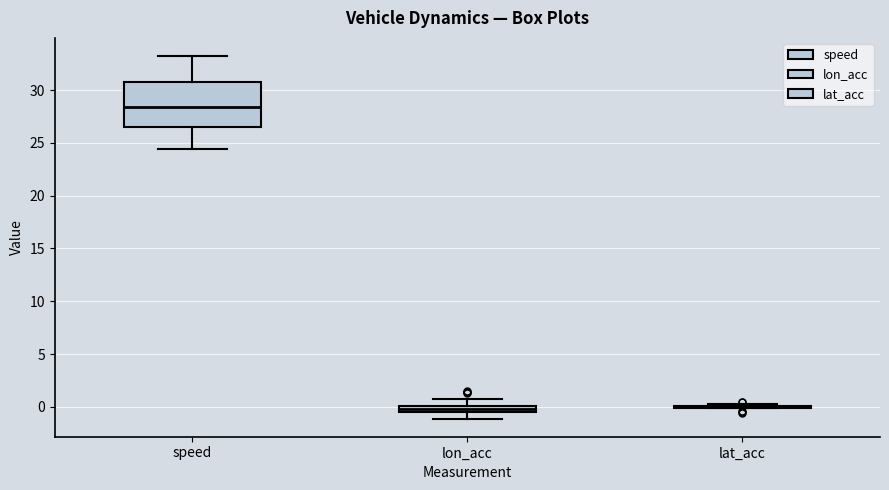

Where does the lower whisker of the box for lon_acc end on the y-axis? The values are not printed on the chart, so give them approximately, as read against the axis.

-1.0